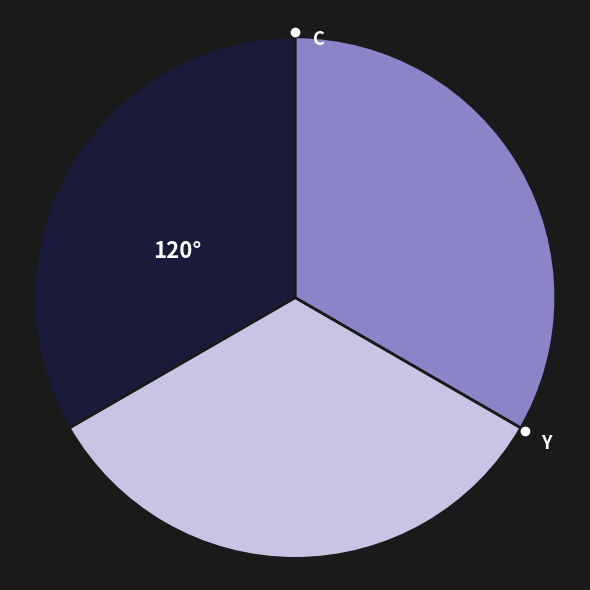

How many segments does this pie chart have?

3